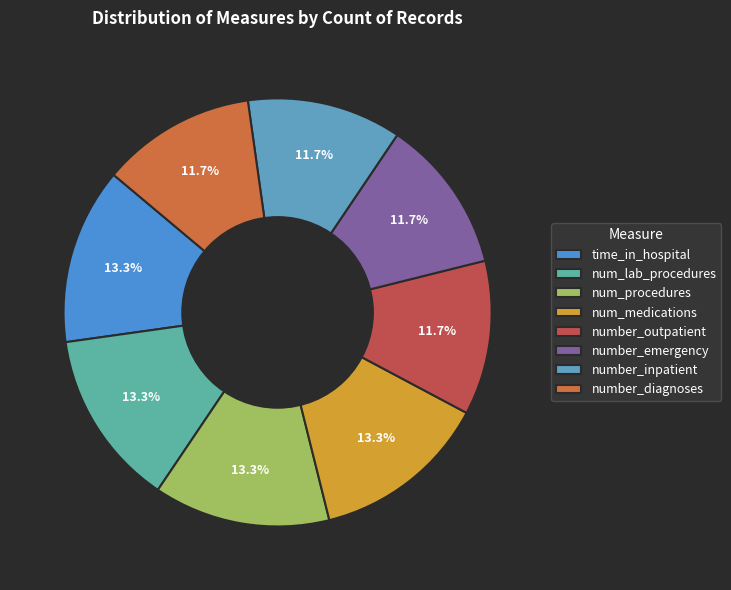

To the nearest percent, what is the average slice percentage?

12%